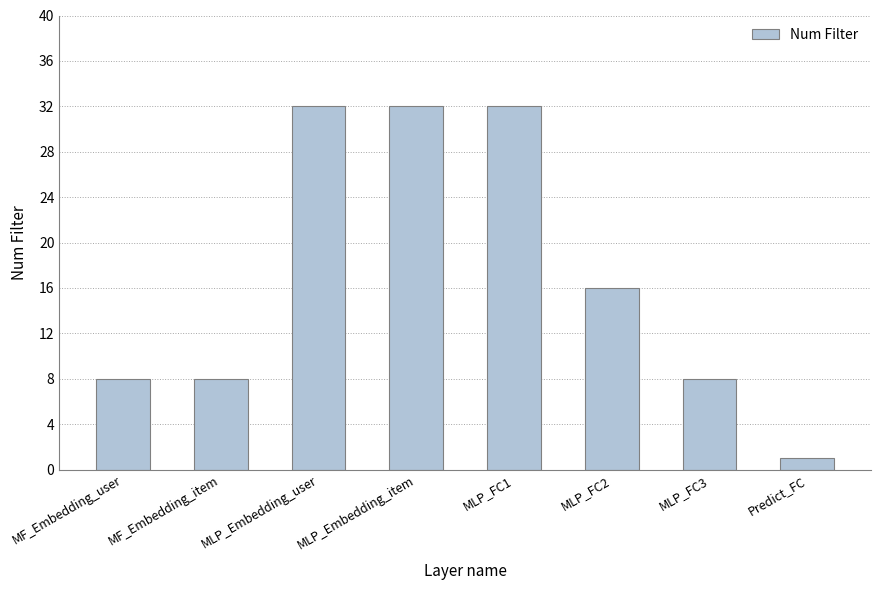

Which label corresponds to the smallest value in the chart?

Predict_FC